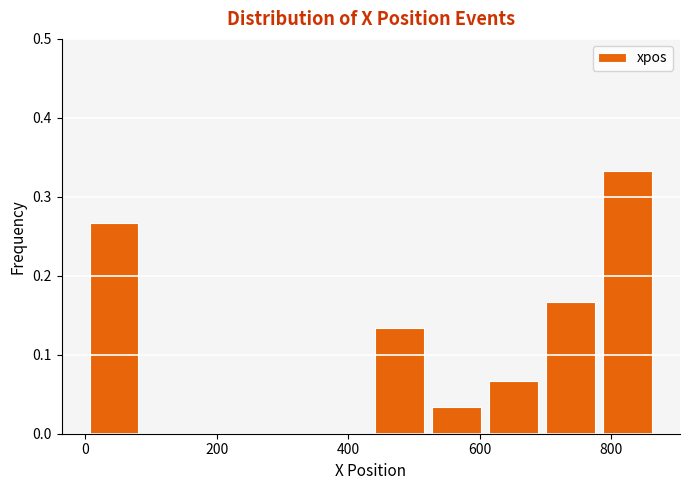

Reading left to right, transcribe this chart: for each bar, give the range it covers on the x-axis and its height. Neither the bar edges nor the heights are printed on the chart, so give them approximately, as read against the axes.

0 to 80: 0.27
80 to 180: 0
180 to 260: 0
260 to 340: 0
340 to 440: 0
440 to 520: 0.13
520 to 600: 0.03
600 to 700: 0.07
700 to 780: 0.17
780 to 860: 0.33